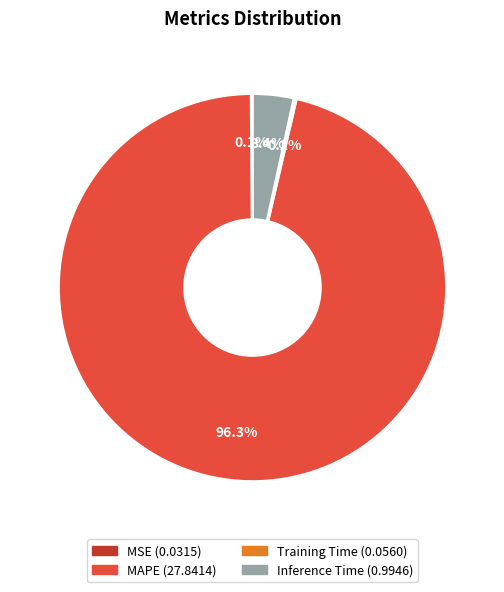

Is there a majority slice in this chart?

Yes